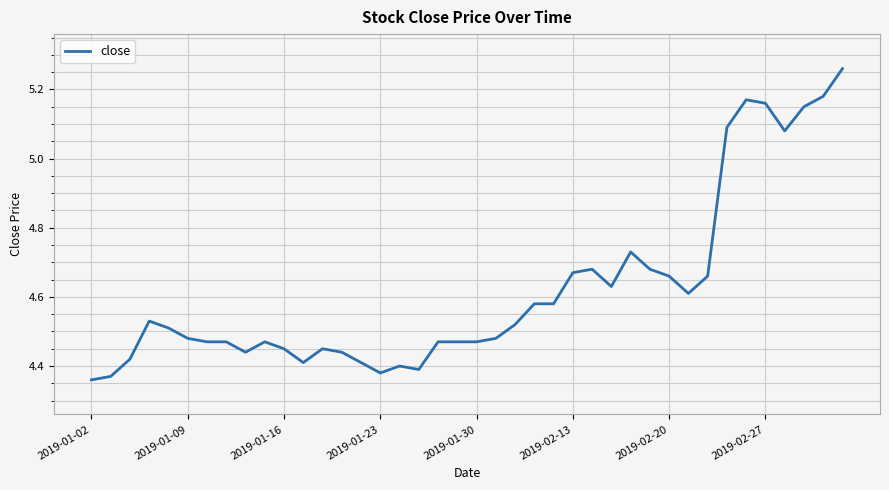

What is the difference between the maximum and minimum values?

0.9